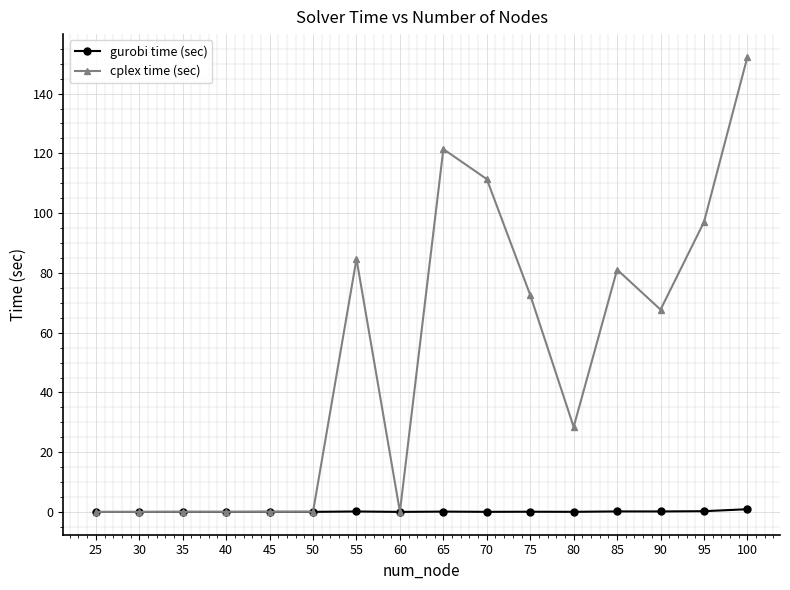

Rank the series by their average value, from lowest to highest.

gurobi time (sec), cplex time (sec)